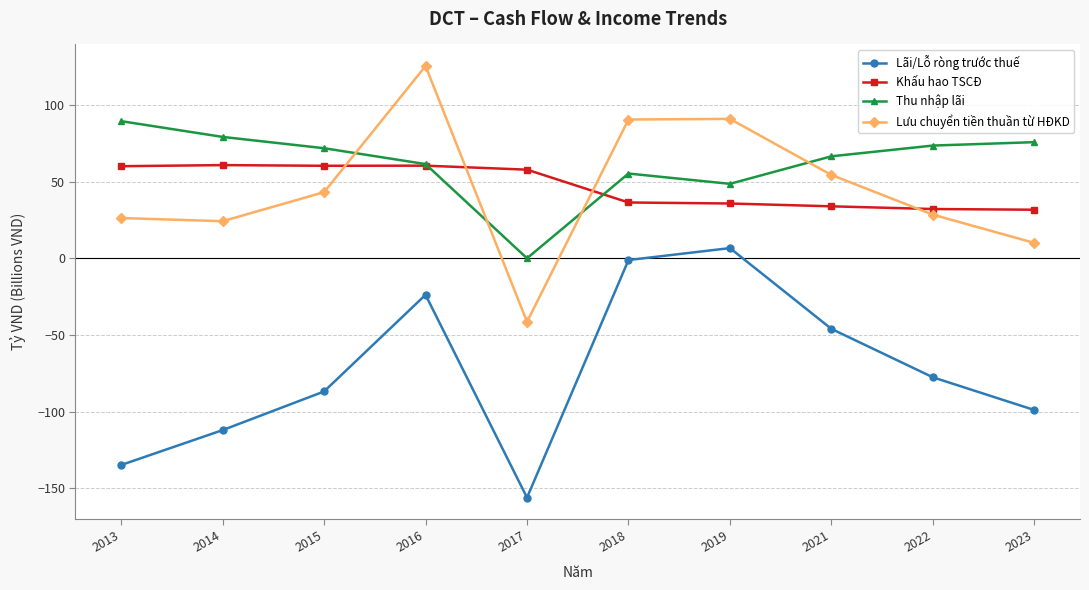

What is the difference between the highest and lowest values at 2023?

174.6